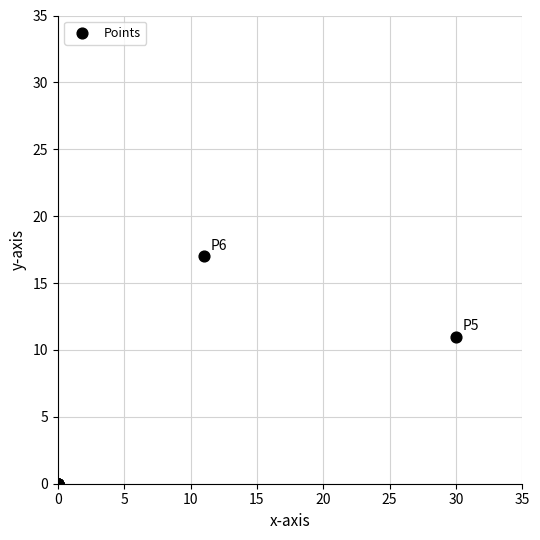

What Y value in the scatter plot is closest to 8?

11